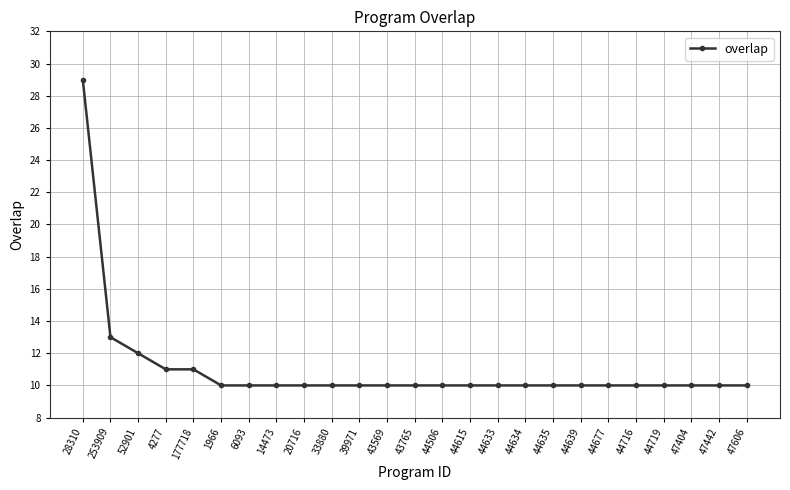

What is the sum of all values?

276